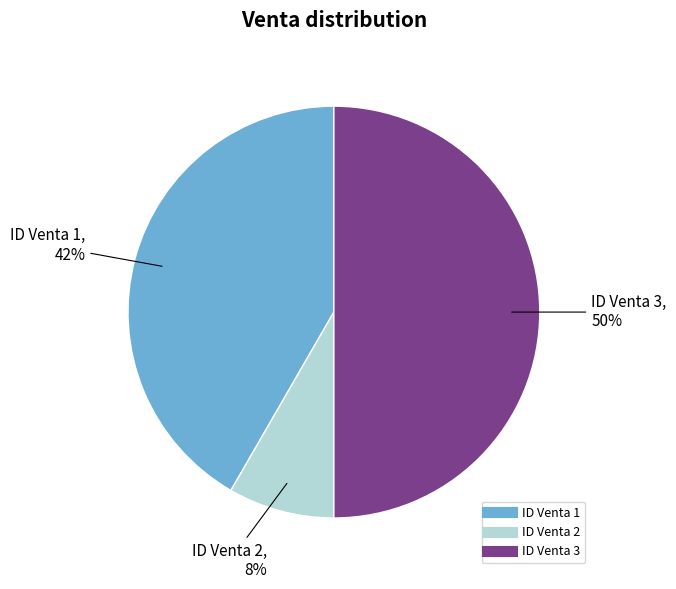

To the nearest percent, what is the average slice percentage?

33%